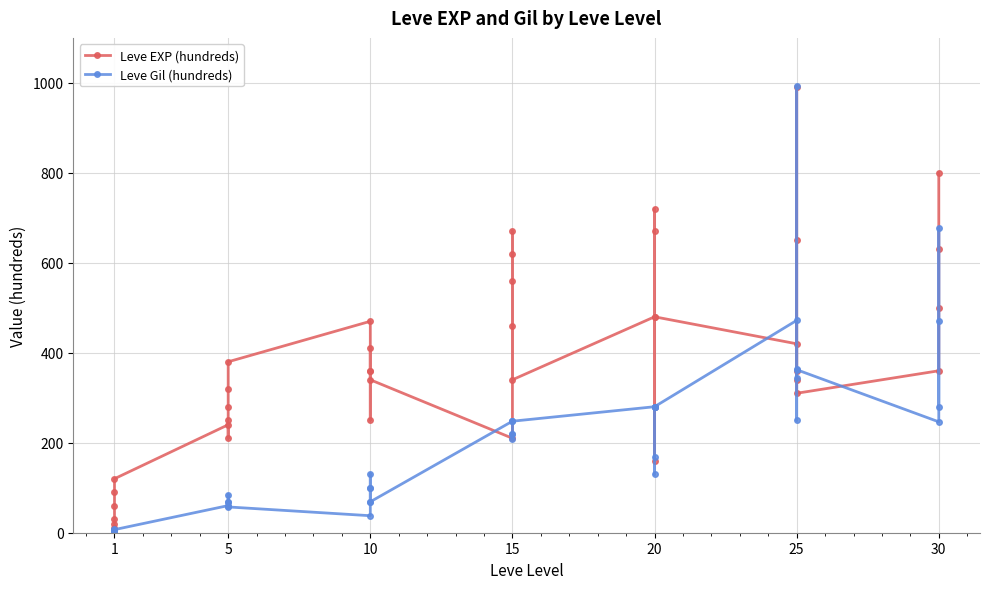

Between 10 and 30, which series saw the biggest shift?

Leve Gil (hundreds)